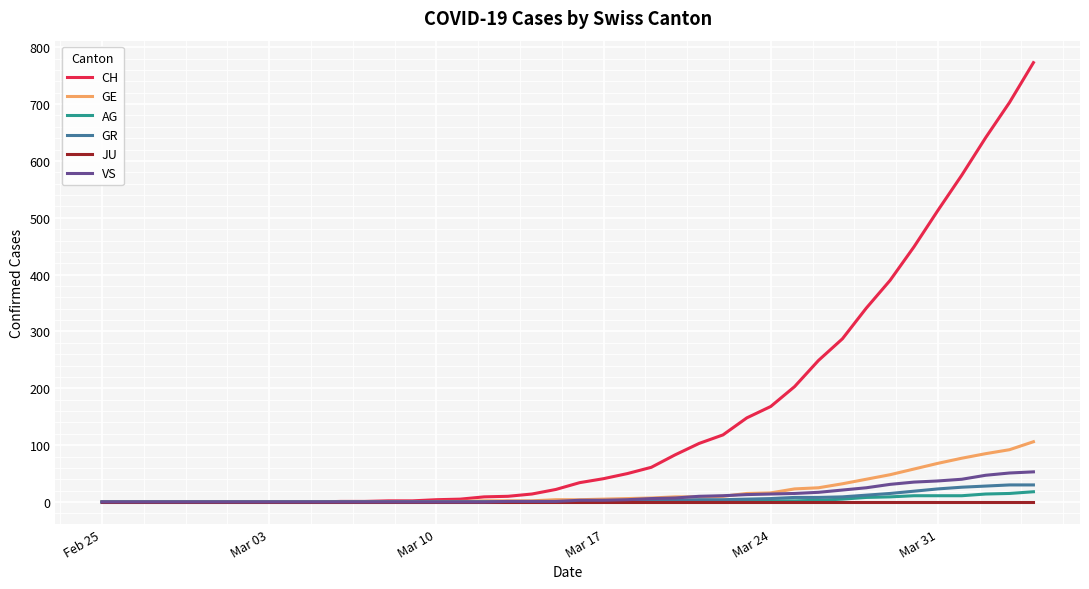

How many lines are shown in the chart?

6